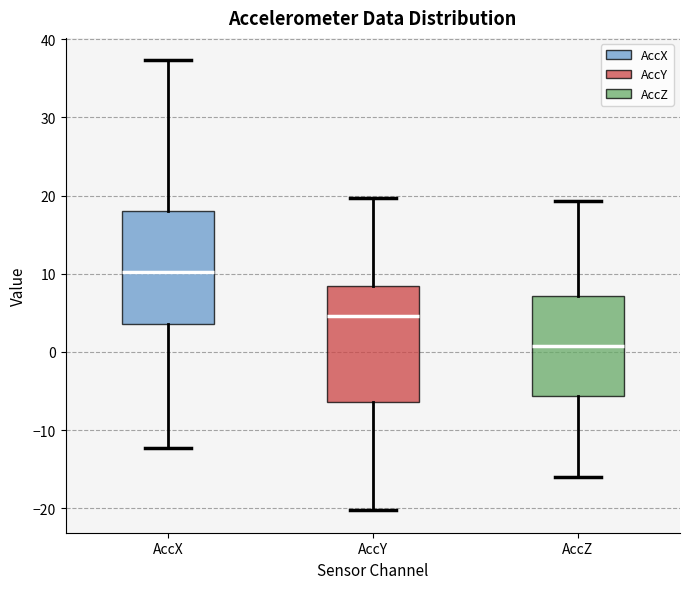

Which box has the lowest median line?

AccZ